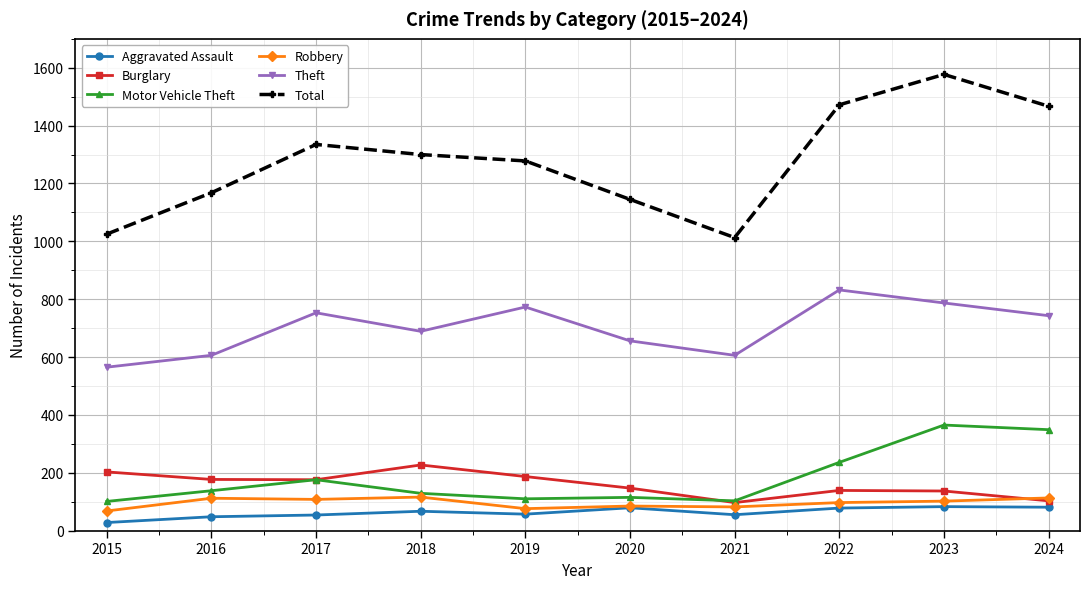

What are all the series names shown in the legend?

Aggravated Assault, Burglary, Motor Vehicle Theft, Robbery, Theft, Total